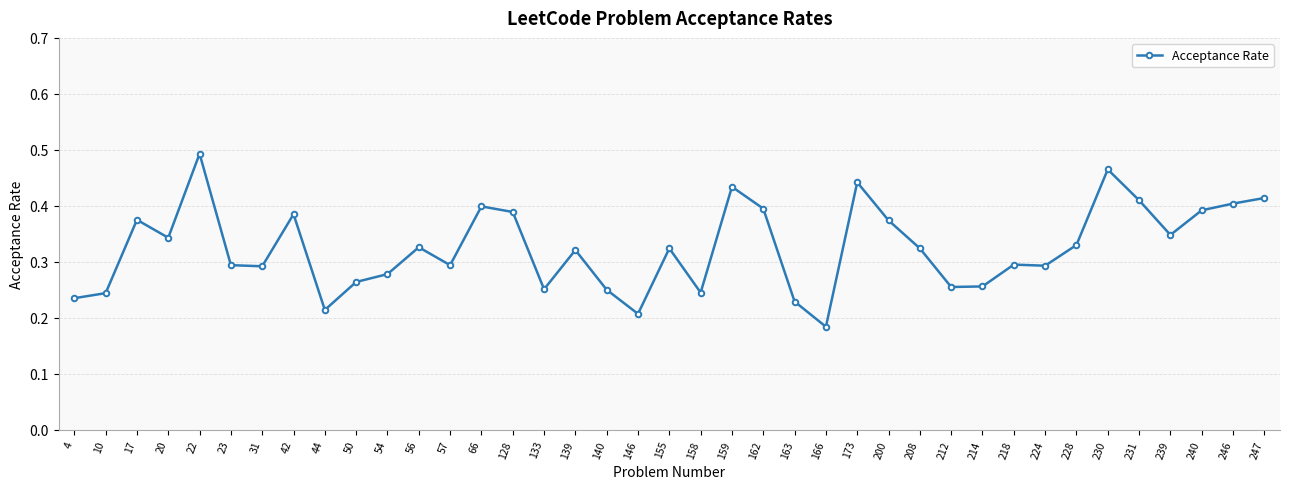

What is the sum of all values?

12.7